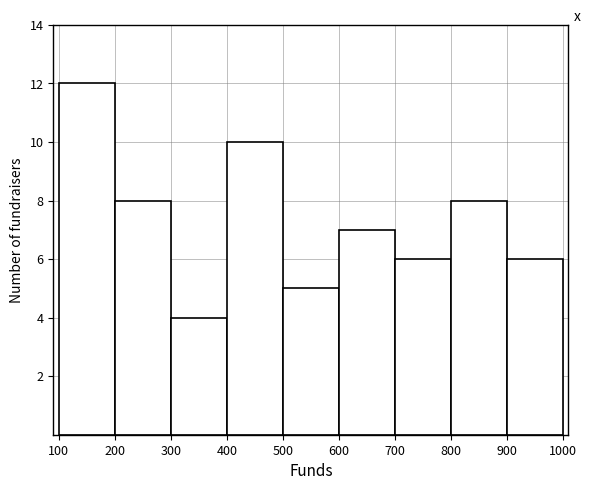

Which range on the x-axis has the tallest bar?

100 to 200